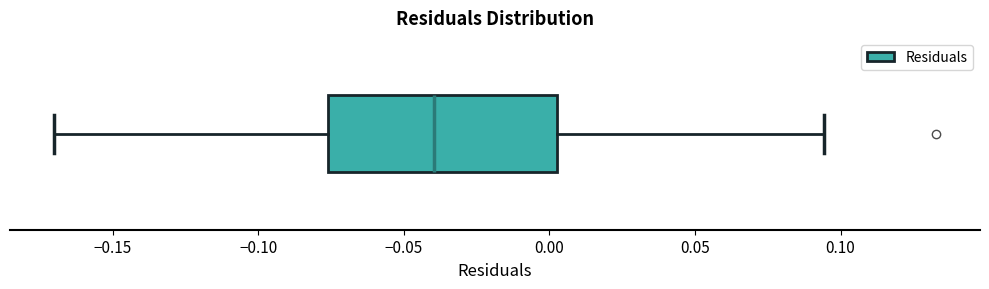

Read this box plot against the x-axis: the position of the median line, the range covered by the box, and the ends of both whiskers. The values are not printed on the chart, so give them approximately, as read against the axis.

median -0.040, box -0.075 to 0.005, whiskers -0.170 to 0.095